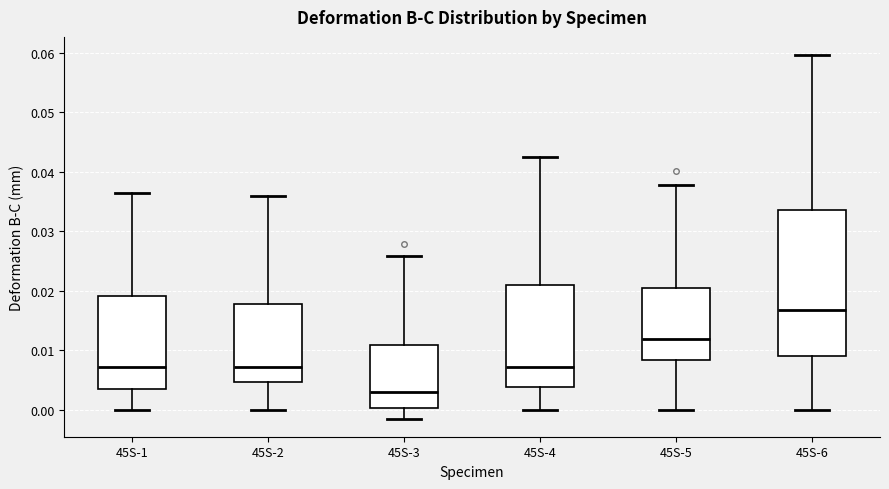

Reading left to right, transcribe this box plot: for each box, give where its median line is, the range the box spans, and where its two whiskers end, as read against the y-axis. The values are not printed on the chart, so give them approximately, as read against the axis.

45S-1: median 0.007, box 0.003 to 0.019, whiskers 0.000 to 0.036
45S-2: median 0.007, box 0.005 to 0.018, whiskers 0.000 to 0.036
45S-3: median 0.003, box 0.000 to 0.011, whiskers -0.001 to 0.026
45S-4: median 0.007, box 0.004 to 0.021, whiskers 0.000 to 0.042
45S-5: median 0.012, box 0.008 to 0.020, whiskers 0.000 to 0.038
45S-6: median 0.017, box 0.009 to 0.034, whiskers 0.000 to 0.060